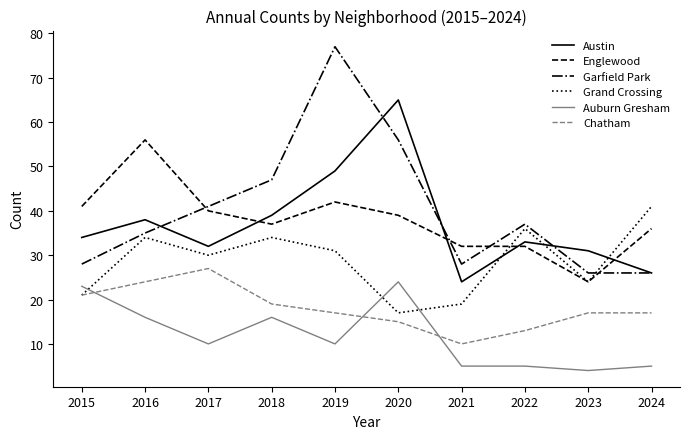

True or false: Auburn Gresham and Austin intersect in this chart.

False